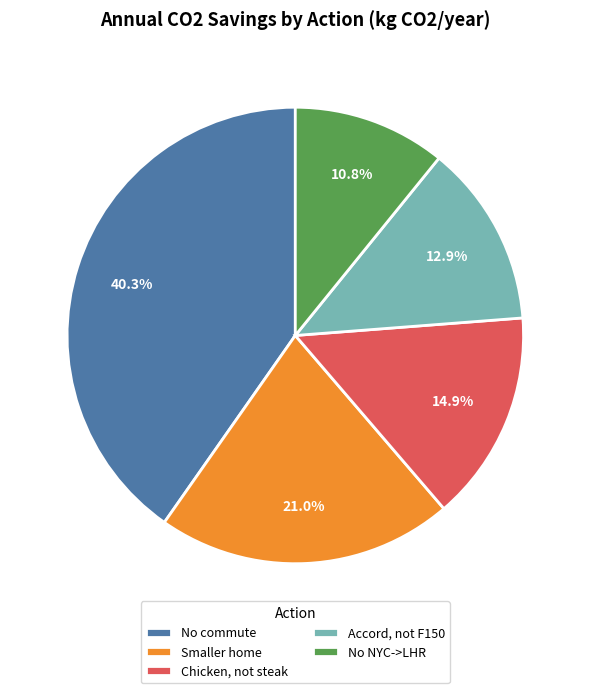

Rank the categories by value from lowest to highest.

No NYC->LHR, Accord, not F150, Chicken, not steak, Smaller home, No commute